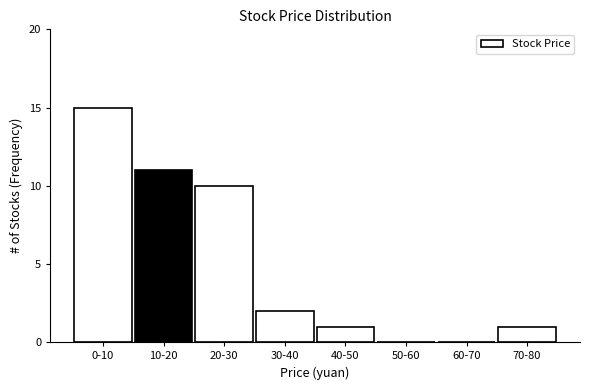

Reading right to left, list all the values displayed in this chart.

70-80=1	60-70=0	50-60=0	40-50=1	30-40=2	20-30=10	10-20=11	0-10=15